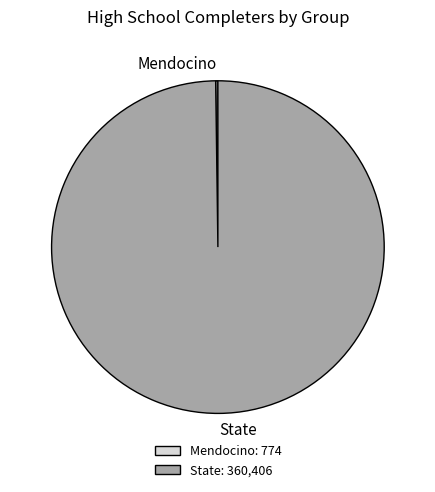

Is there any slice that represents more than half of the pie?

Yes